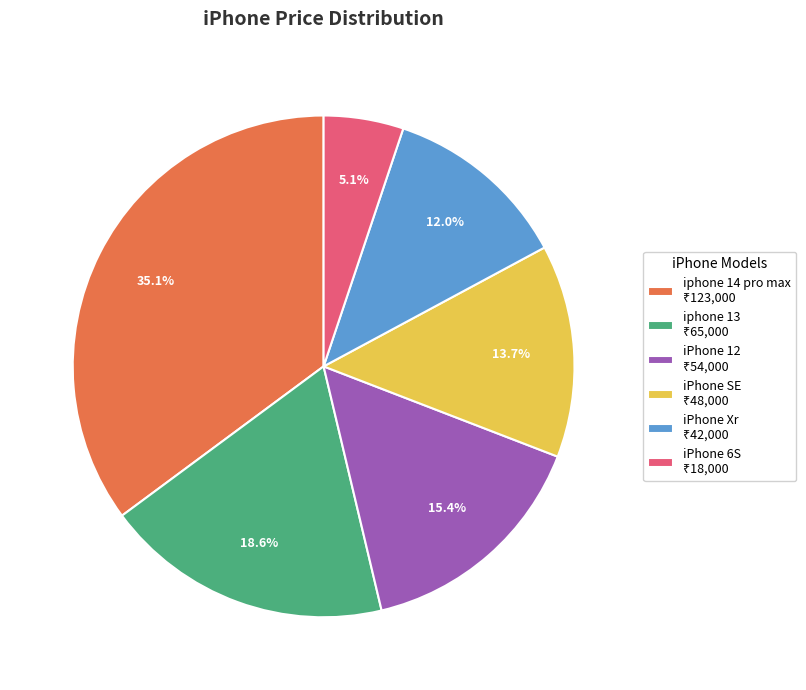

Is there a majority slice in this chart?

No